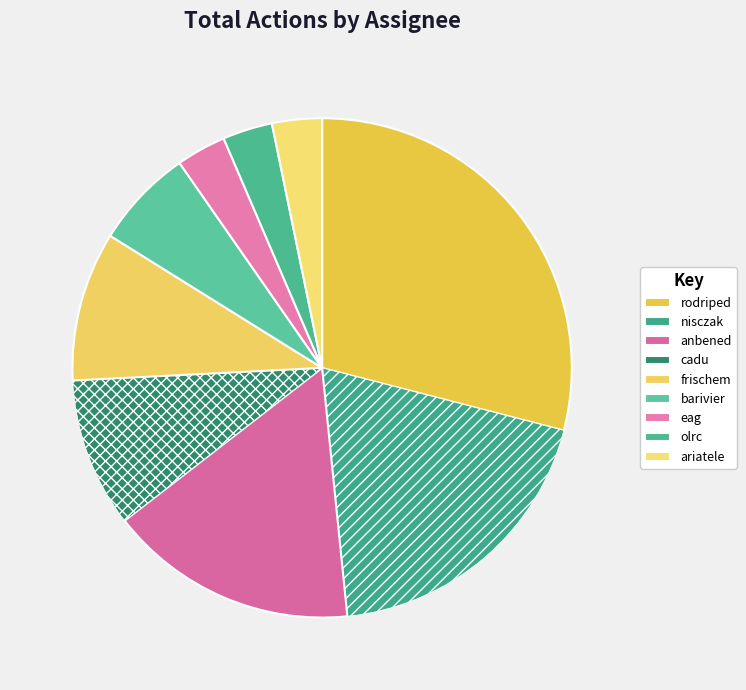

Which slice is the smallest?

eag